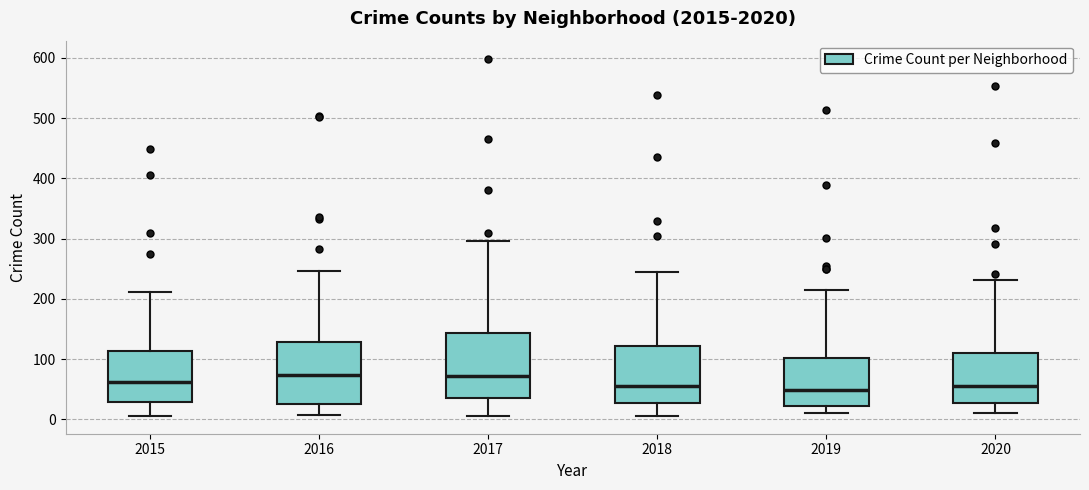

Reading left to right, read every box against the y-axis: the position of its median line, the range the box covers, and the ends of its whiskers. The values are not printed on the chart, so give them approximately, as read against the axis.

2015: median 60, box 30 to 110, whiskers 10 to 210
2016: median 70, box 30 to 130, whiskers 10 to 250
2017: median 70, box 40 to 140, whiskers 10 to 300
2018: median 60, box 30 to 120, whiskers 10 to 240
2019: median 50, box 20 to 100, whiskers 10 to 220
2020: median 60, box 30 to 110, whiskers 10 to 230